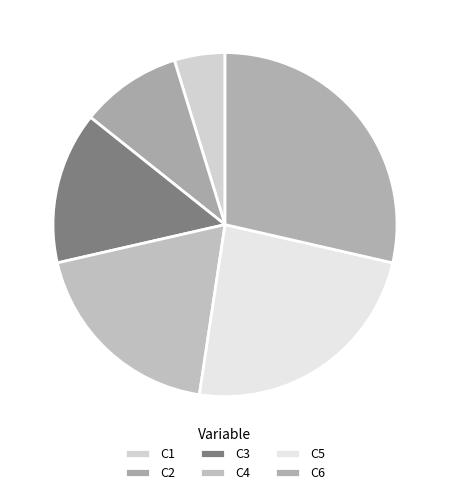

Which has a higher value, C2 or C3?

C3